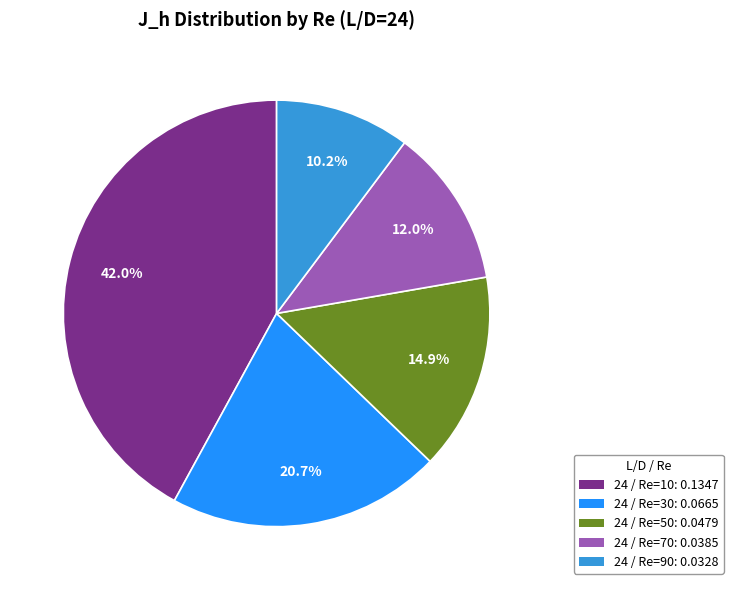

How many slices are in this pie chart?

5